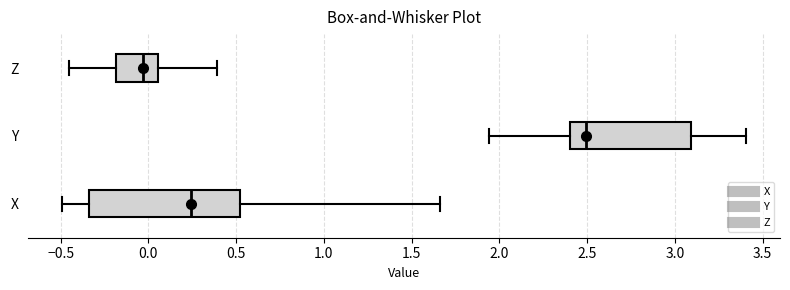

Which box's median line is the furthest to the right?

Y